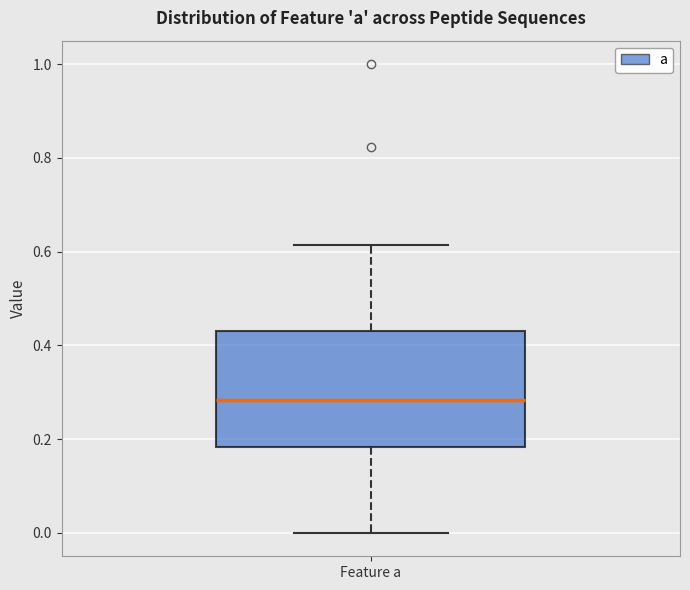

Read this box plot against the y-axis: the position of the median line, the range covered by the box, and the ends of both whiskers. The values are not printed on the chart, so give them approximately, as read against the axis.

median 0.28, box 0.18 to 0.42, whiskers 0.00 to 0.62